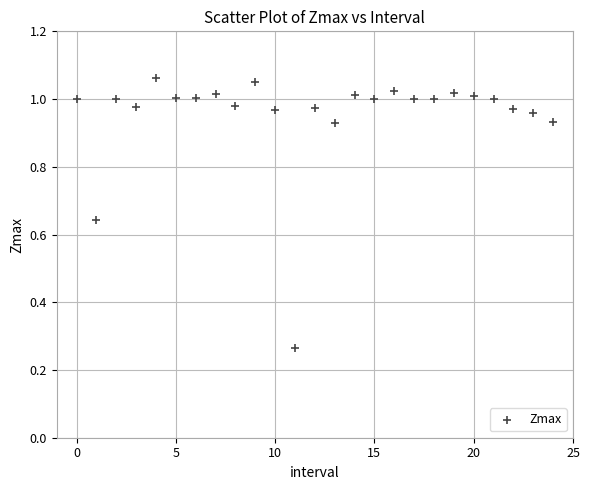

What is the range of Y values (max minus min)?

0.8